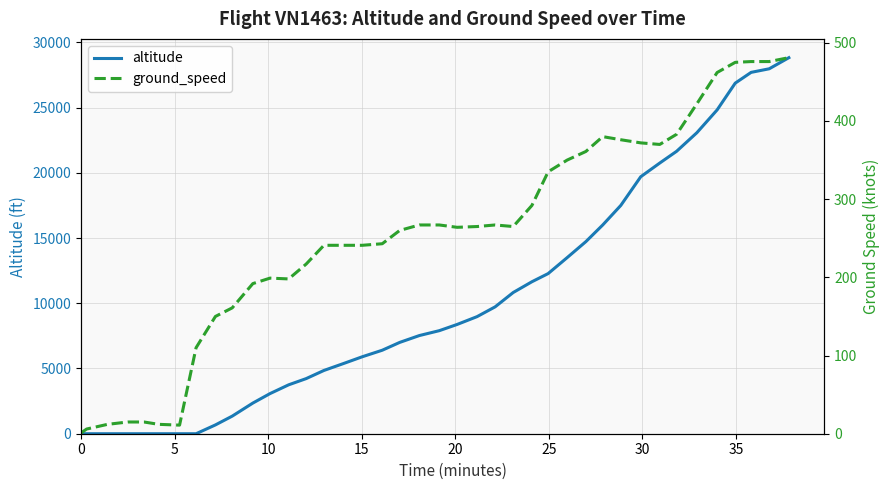

What is the average value of the ground_speed series?

253